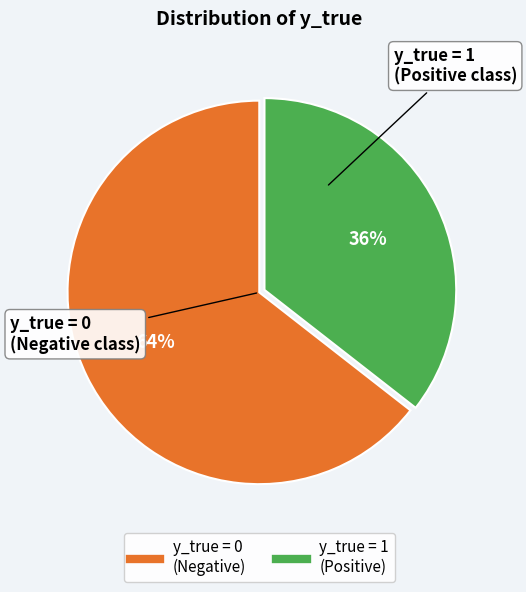

How many segments does this pie chart have?

2